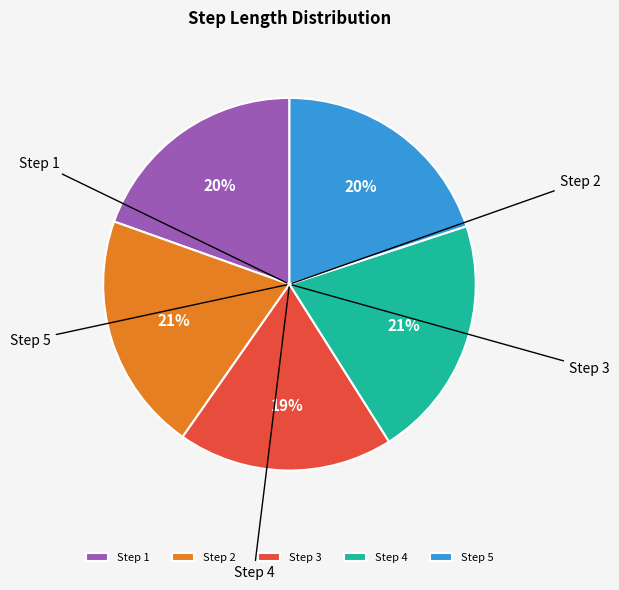

How many segments does this pie chart have?

5